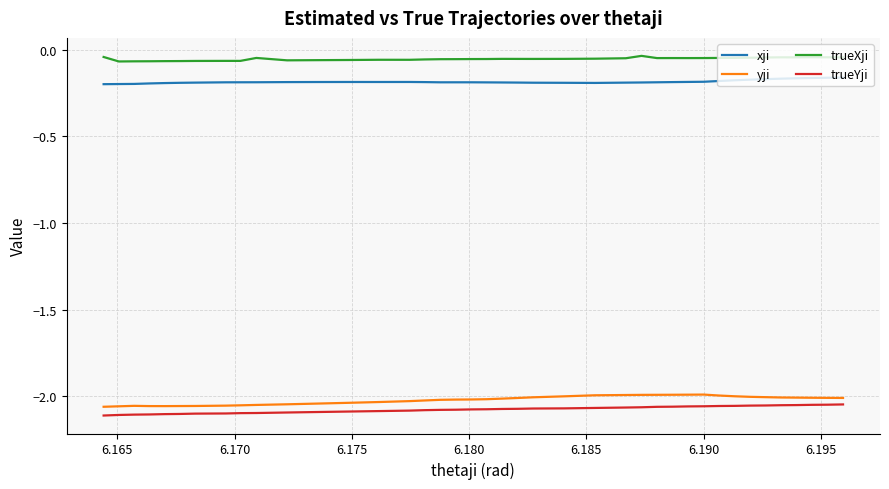

True or false: trueYji and yji intersect in this chart.

False